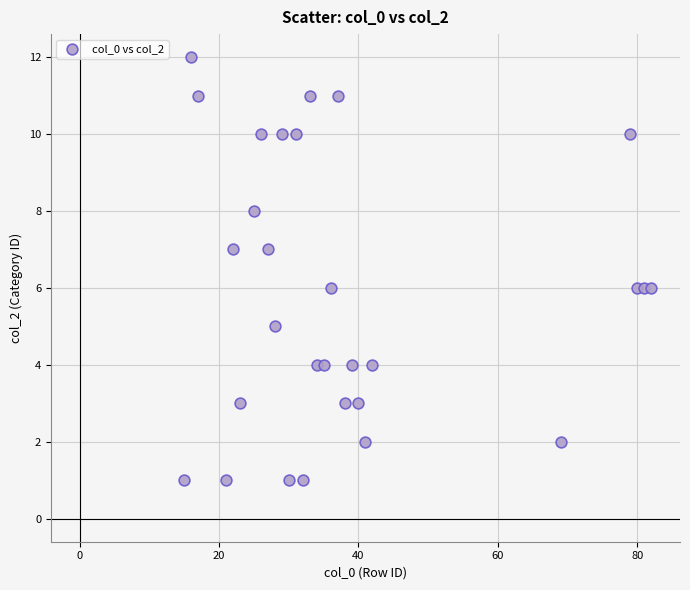

What is the range of X values (max minus min)?

67